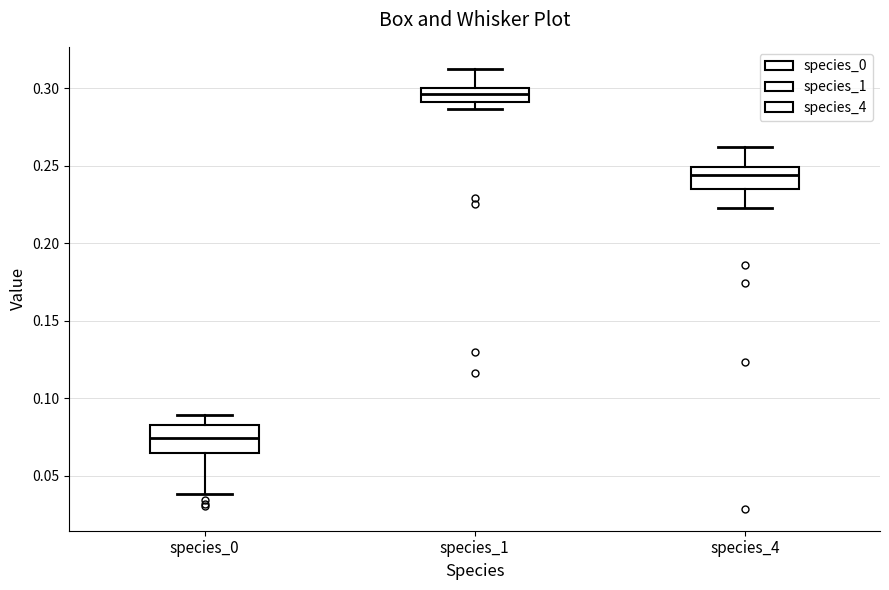

Where is the upper edge of the box for species_1 on the y-axis? The values are not printed on the chart, so give them approximately, as read against the axis.

0.300